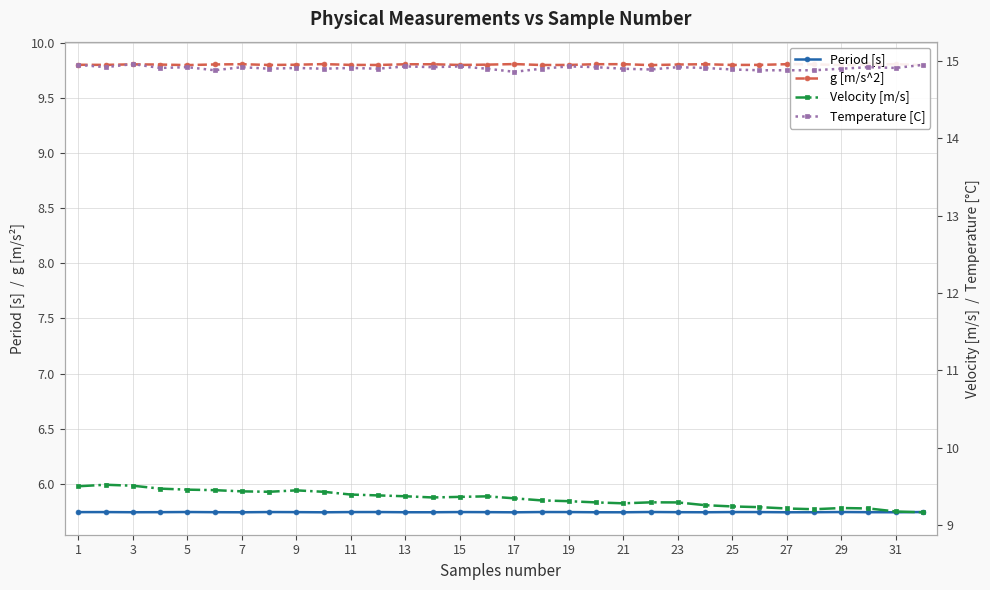

True or false: Velocity [m/s] has more than 1 points higher than both neighbors.

True